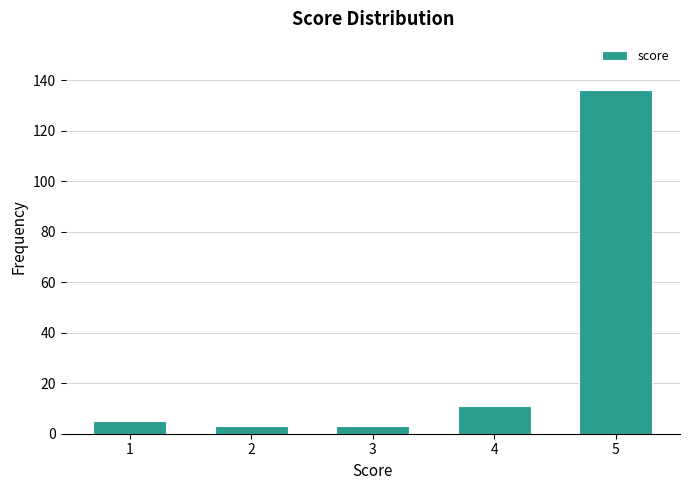

Reading left to right, extract all data points from this chart.

1=5	2=3	3=3	4=11	5=136